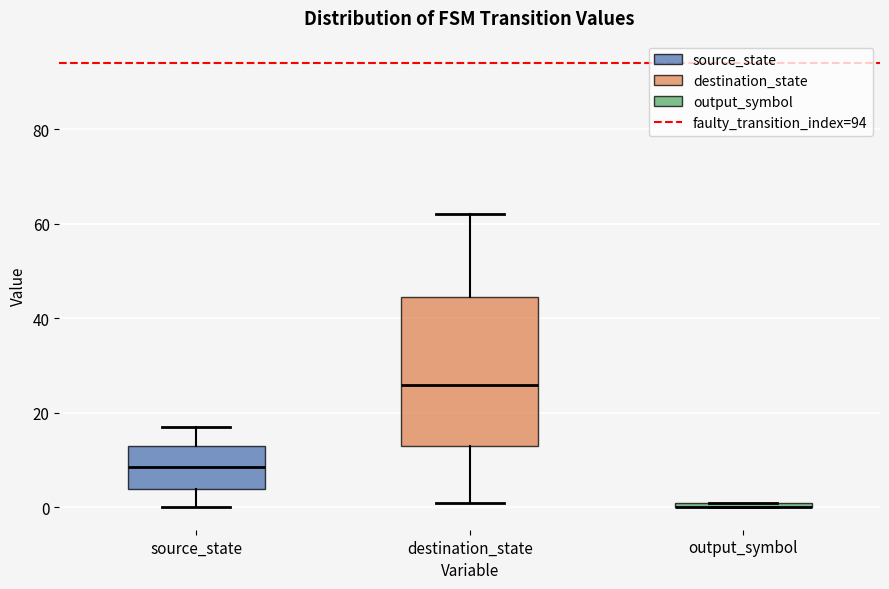

Comparing the boxes themselves (not the whiskers), which one is the tallest?

destination_state